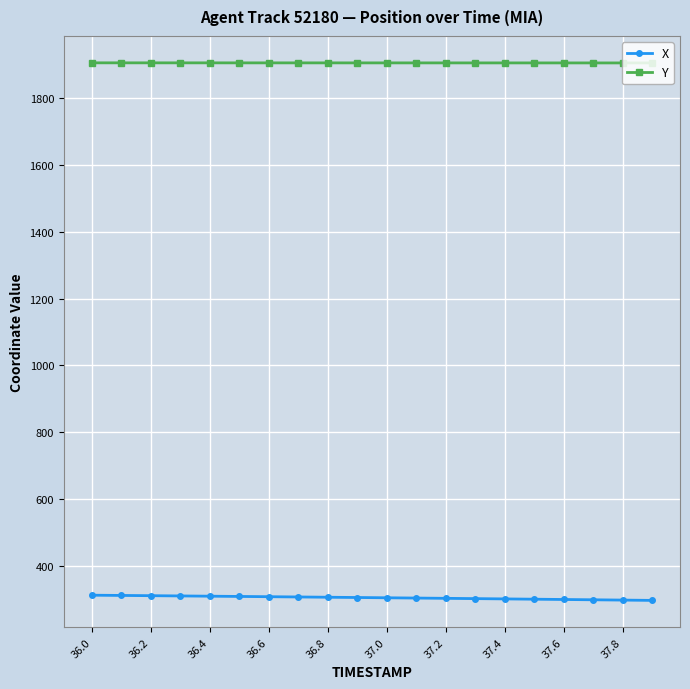

List the series in order of their overall mean, lowest first.

X, Y